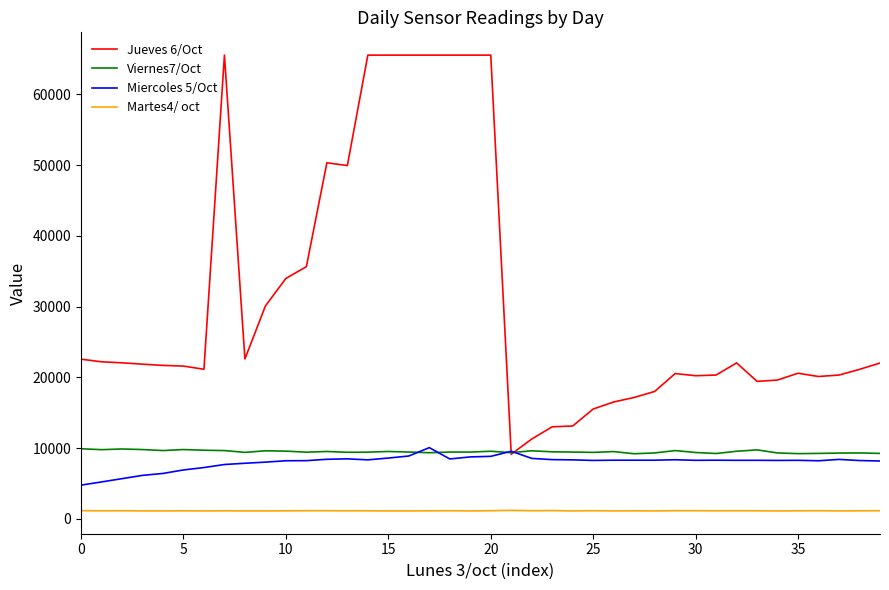

True or false: Martes4/ oct and Miercoles 5/Oct intersect in this chart.

False